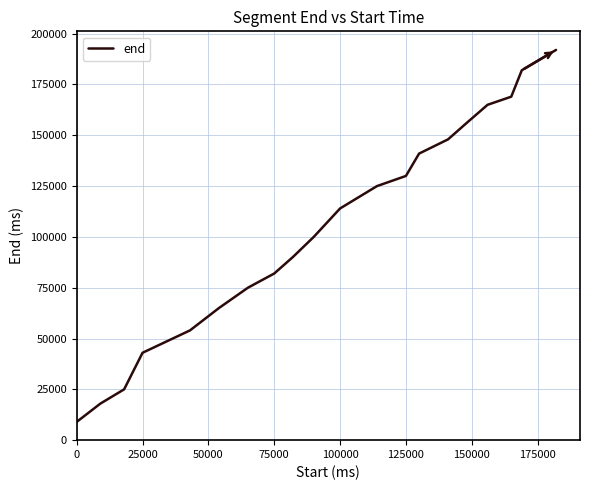

What is the smallest value displayed?

9000